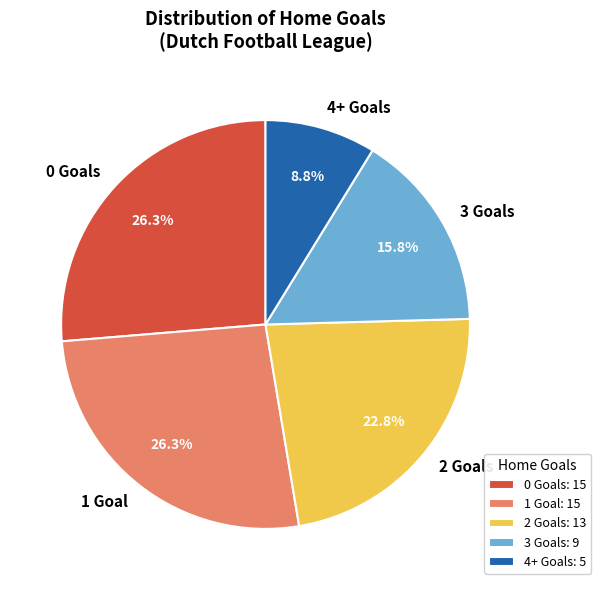

What percentage is NOT represented by 2 Goals?

77.2%